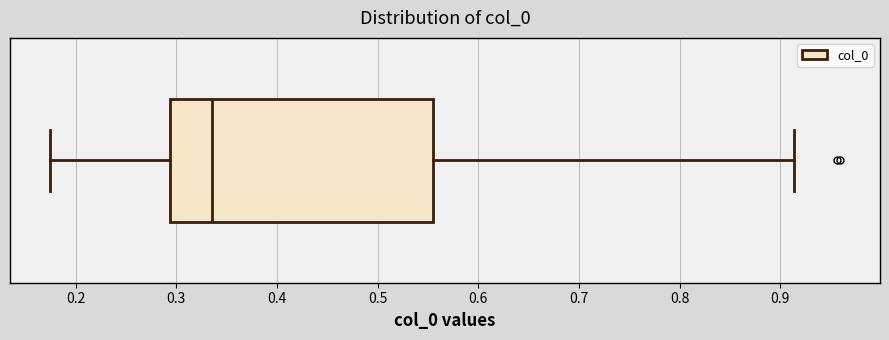

Transcribe this box plot: give where the median line is, the range the box spans, and where the two whiskers end, as read against the x-axis. The values are not printed on the chart, so give them approximately, as read against the axis.

median 0.34, box 0.29 to 0.55, whiskers 0.17 to 0.91